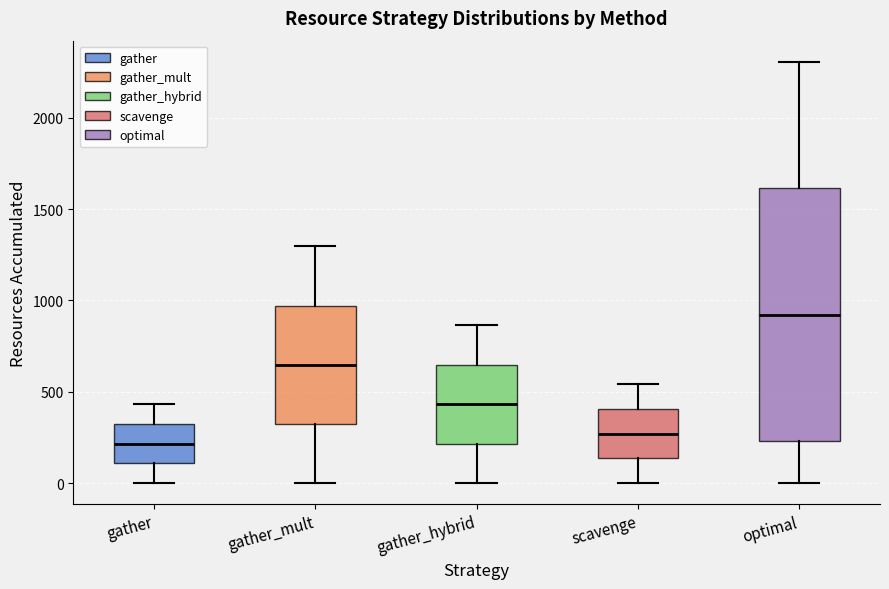

Which box has the highest median line?

optimal